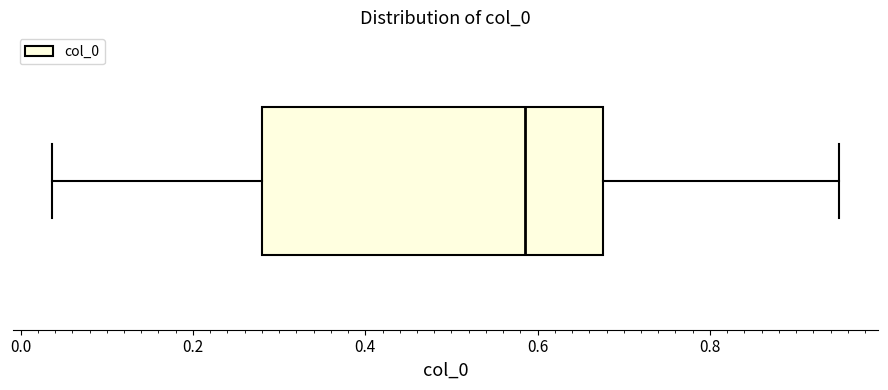

Where is the left edge of the box on the x-axis? The values are not printed on the chart, so give them approximately, as read against the axis.

0.28